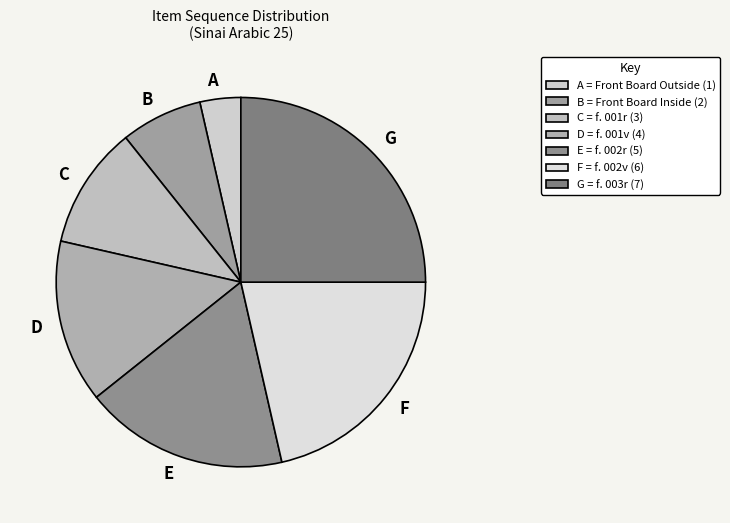

Count the number of slices in the pie.

7